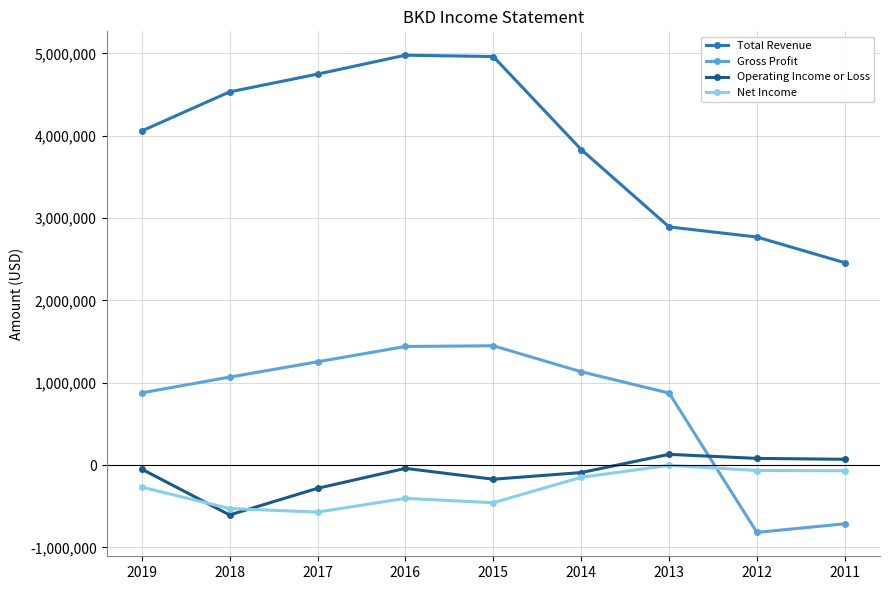

How many values in Gross Profit are above zero?

7